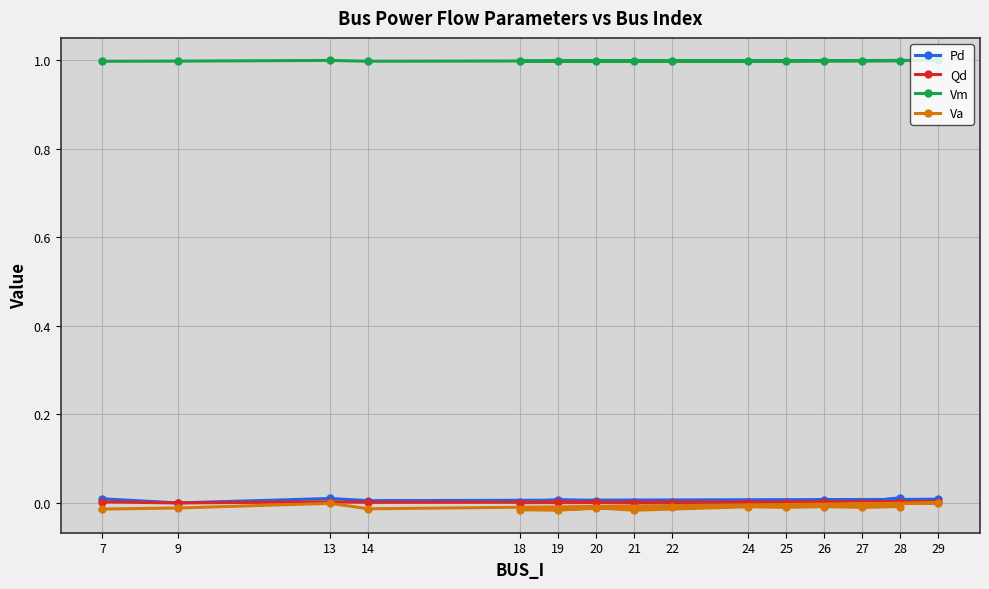

Reading right to left, transcribe all the data shown in this chart.

Pd: 28=0.0	27=0.0	26=0.0	25=0.0	24=0.0	21=0.0	20=0.0	19=0.0	18=0.0	22=0.0	29=0.0	14=0.0	13=0.0	9=0.0	7=0.0
Qd: 28=0.0	27=0.0	26=0.0	25=0.0	24=0.0	21=0.0	20=0.0	19=0.0	18=0.0	22=0.0	29=0.0	14=0.0	13=0.0	9=0.0	7=0.0
Vm: 28=1.0	27=1.0	26=1.0	25=1.0	24=1.0	21=1.0	20=1.0	19=1.0	18=1.0	22=1.0	29=1.0	14=1.0	13=1.0	9=1.0	7=1.0
Va: 28=-0.0	27=-0.0	26=-0.0	25=-0.0	24=-0.0	21=-0.0	20=-0.0	19=-0.0	18=-0.0	22=-0.0	29=0.0	14=-0.0	13=-0.0	9=-0.0	7=-0.0